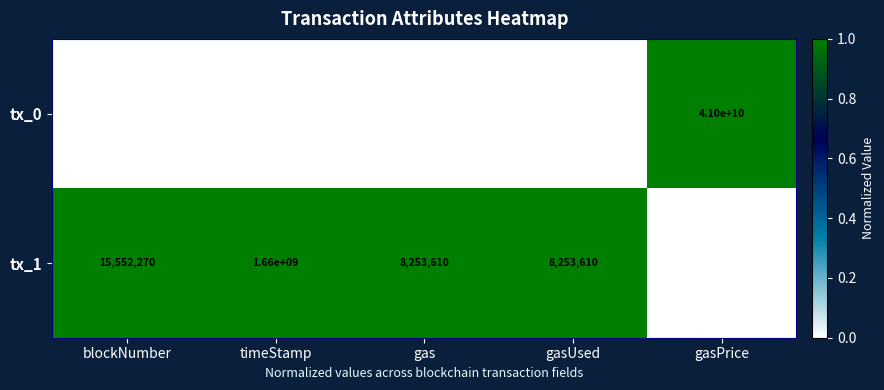

Reading left to right, transcribe all the data shown in this chart.

tx_0: 7096769	1550000000	1231870	1231870	41000000000
tx_1: 15552270	1660000000	8253610	8253610	5630000000